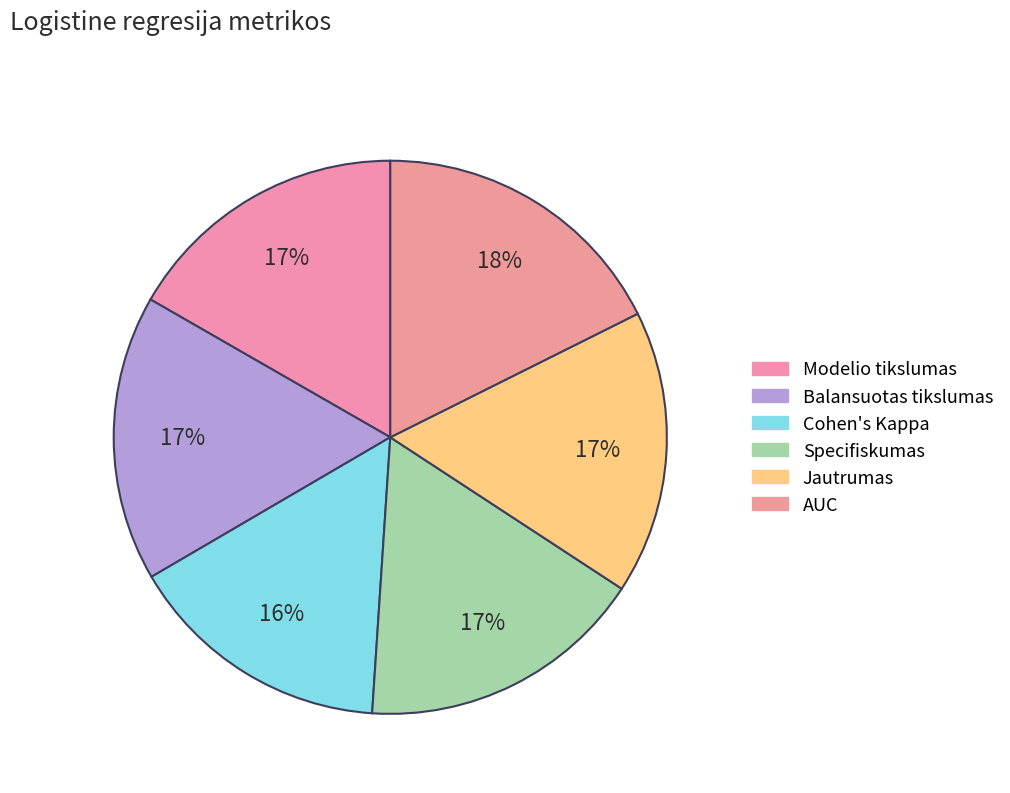

How many segments does this pie chart have?

6